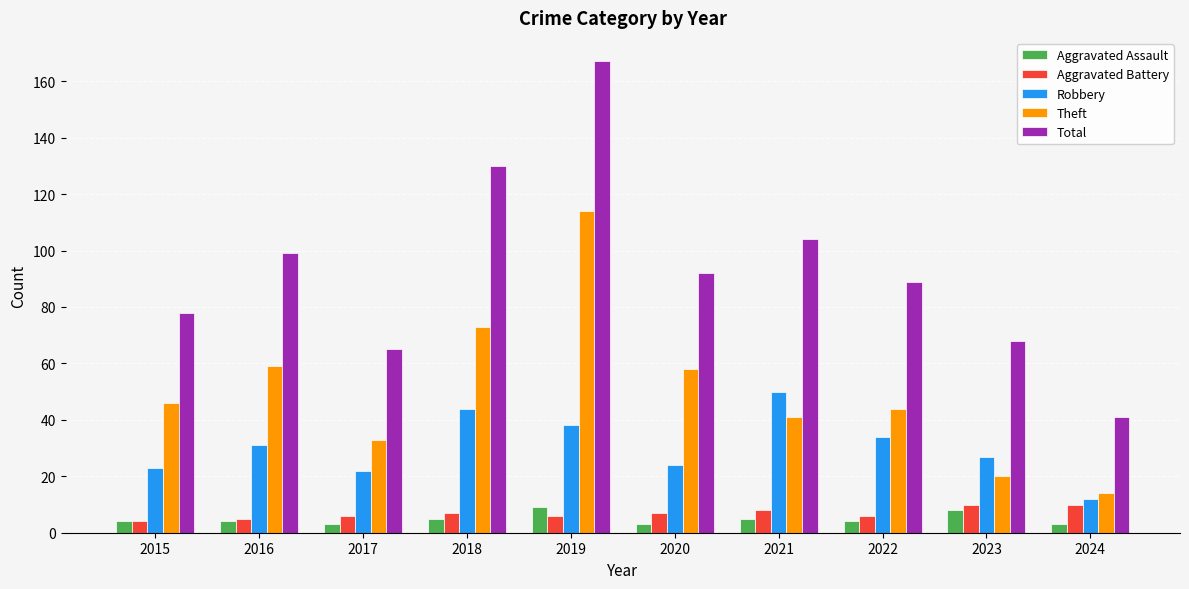

Reading right to left, extract all data points from this chart.

Aggravated Assault: 3	8	4	5	3	9	5	3	4	4
Aggravated Battery: 10	10	6	8	7	6	7	6	5	4
Robbery: 12	27	34	50	24	38	44	22	31	23
Theft: 14	20	44	41	58	114	73	33	59	46
Total: 41	68	89	104	92	167	130	65	99	78